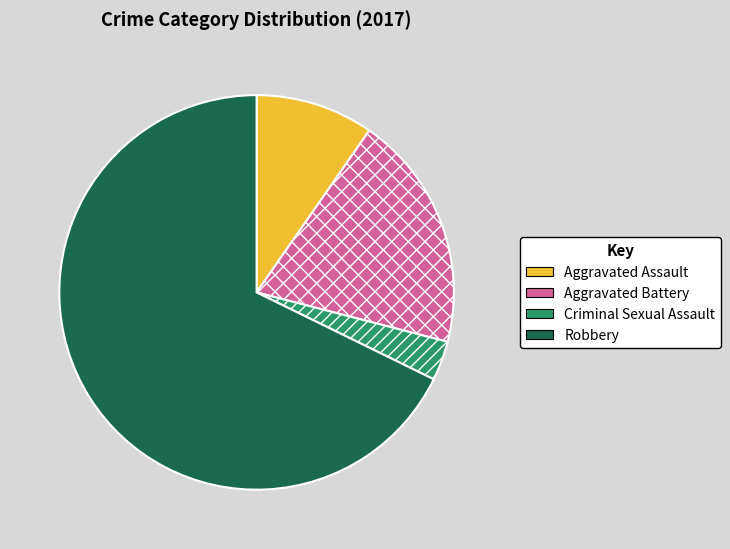

Rank the categories by value from lowest to highest.

Criminal Sexual Assault, Aggravated Assault, Aggravated Battery, Robbery